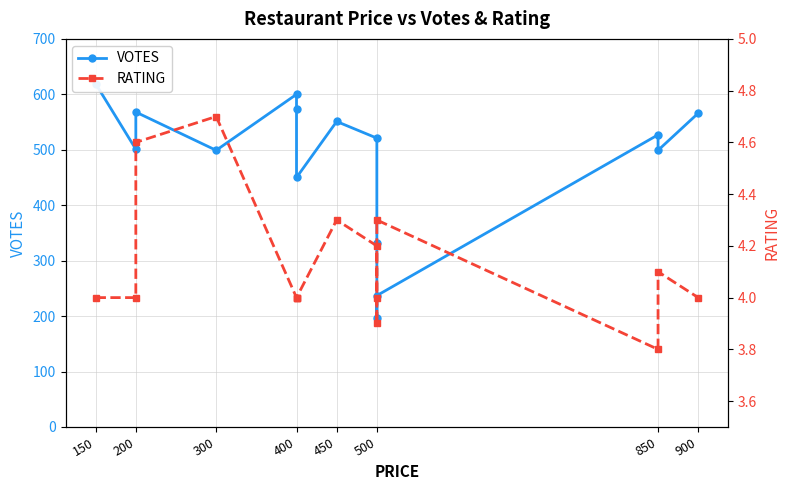

The value of VOTES at 150 is 327.4. True or false?

False